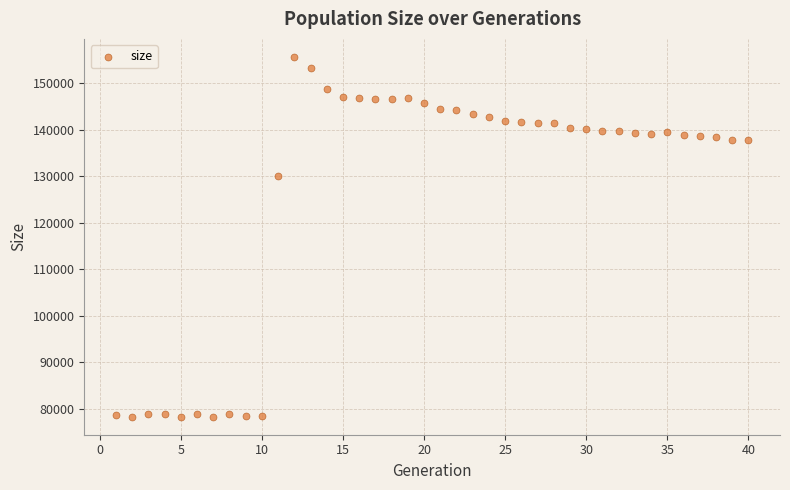

What is the range of X values (max minus min)?

39